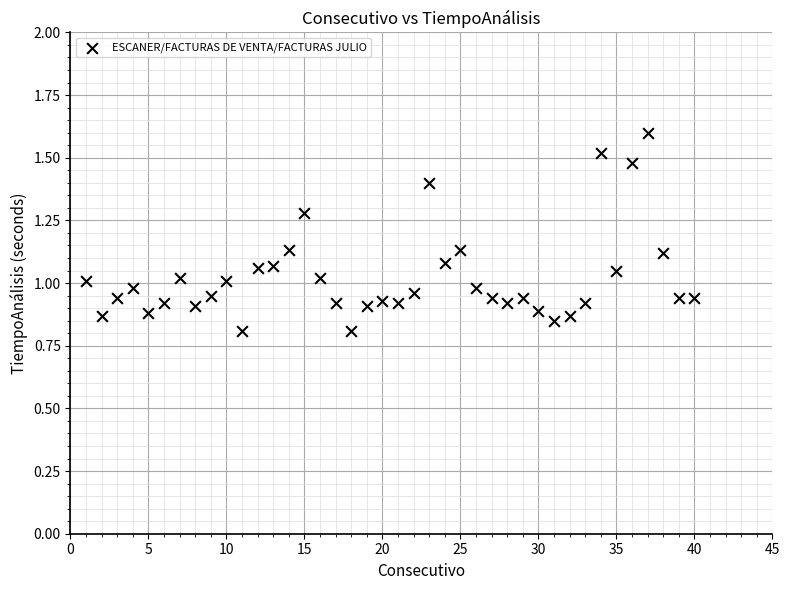

What is the range of X values (max minus min)?

39.0